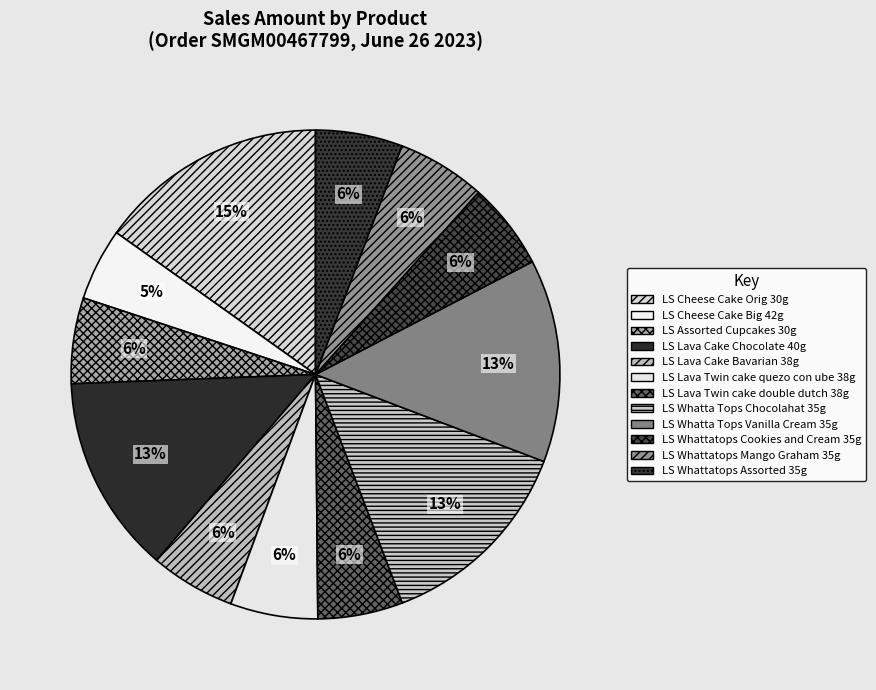

How many slices are in this pie chart?

12